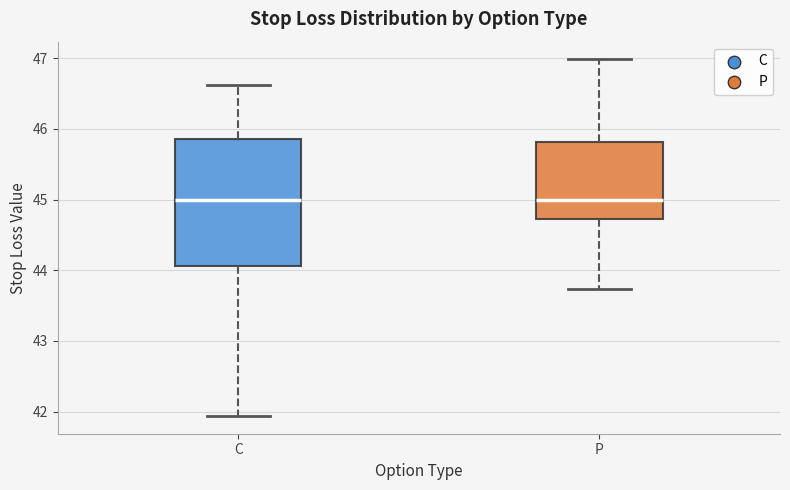

Reading left to right, read every box against the y-axis: the position of its median line, the range the box covers, and the ends of its whiskers. The values are not printed on the chart, so give them approximately, as read against the axis.

C: median 45.0, box 44.1 to 45.9, whiskers 41.9 to 46.6
P: median 45.0, box 44.7 to 45.8, whiskers 43.7 to 47.0